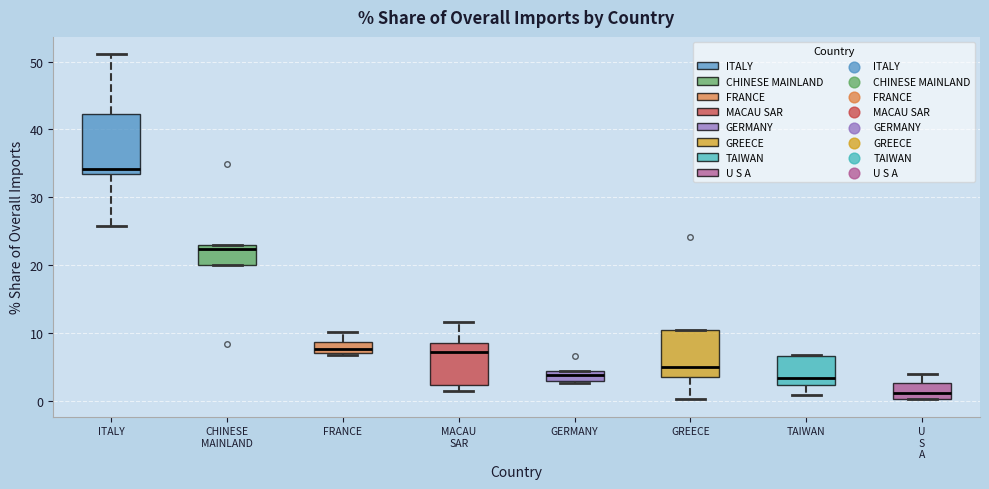

Which box is the tallest, from its lower edge to its upper edge?

ITALY